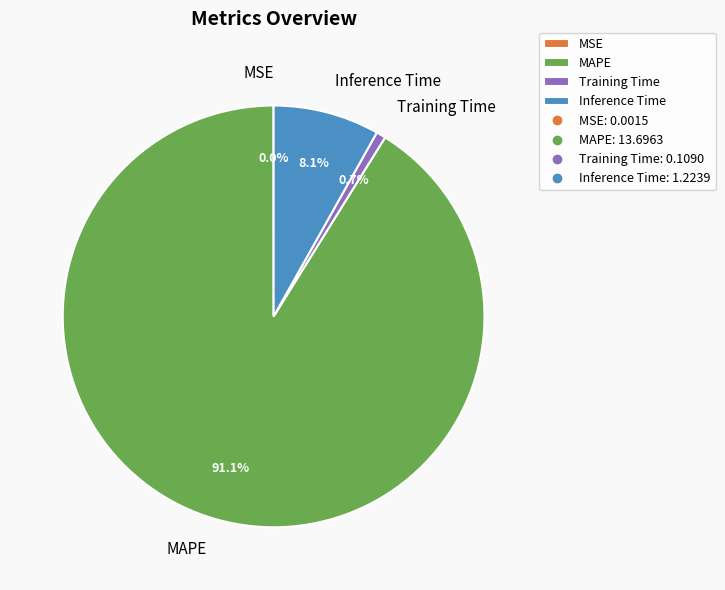

Is there a majority slice in this chart?

Yes